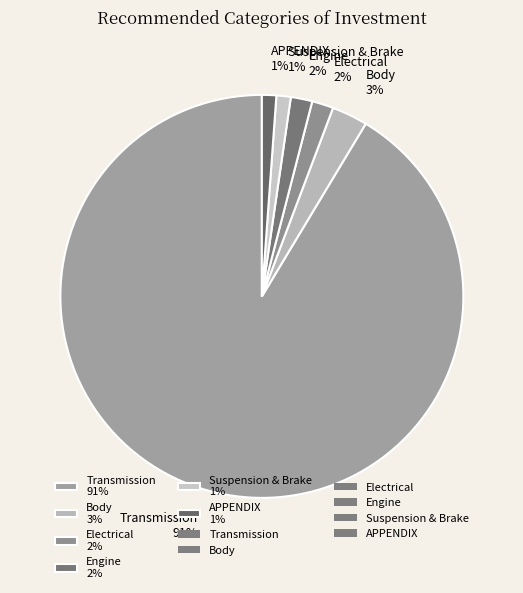

Is the sum of Suspension & Brake and Body greater than half?

No